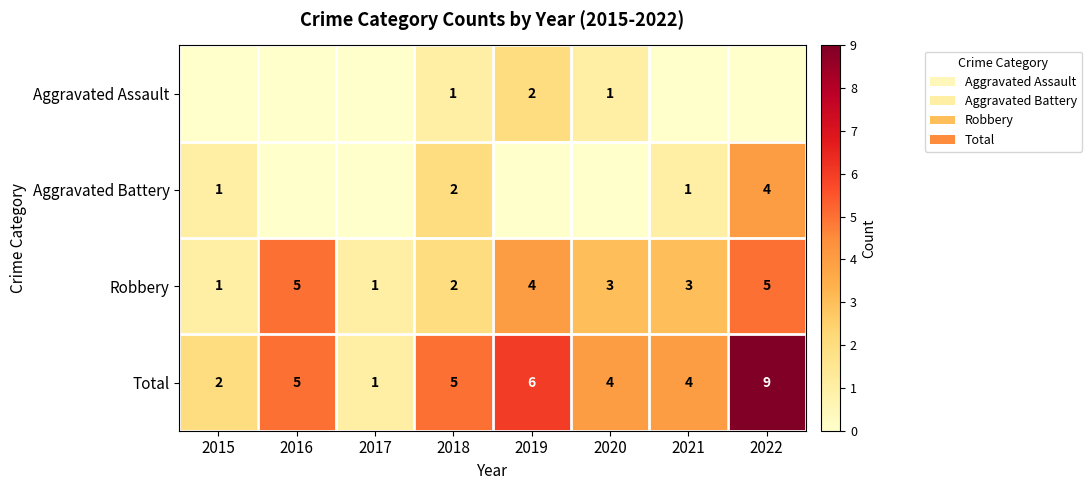

Is it true that Total equals 3 at 2016?

False